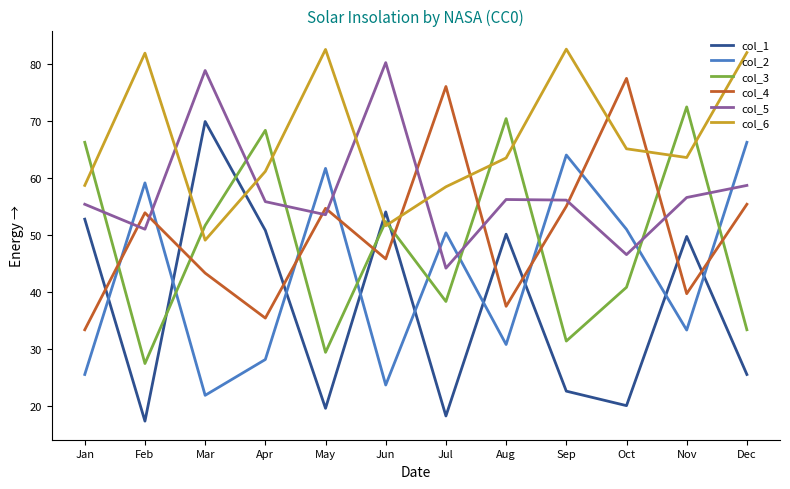

After their last crossing, which series has the higher values: col_6 or col_3?

col_6